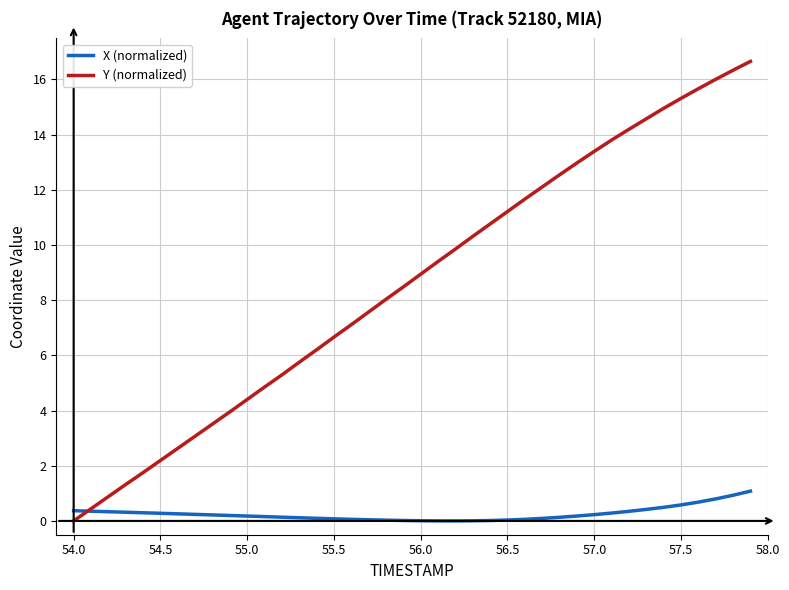

List the series in order of their overall mean, highest first.

Y (normalized), X (normalized)